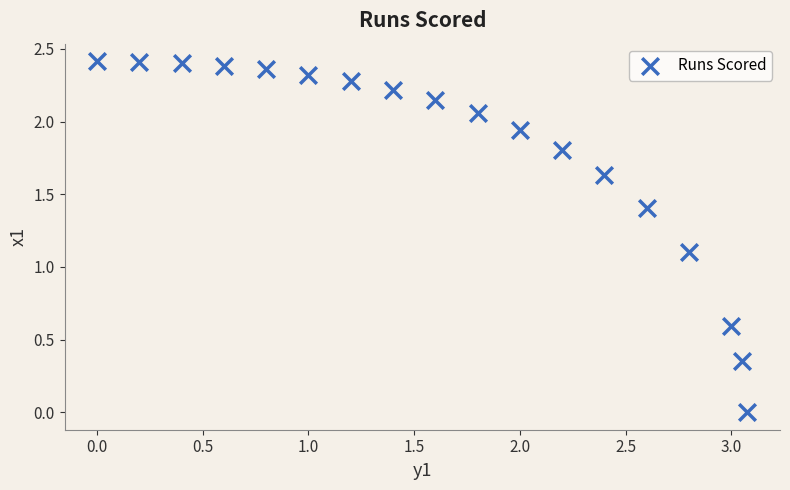

What Y value in the scatter plot is closest to 1?

1.1